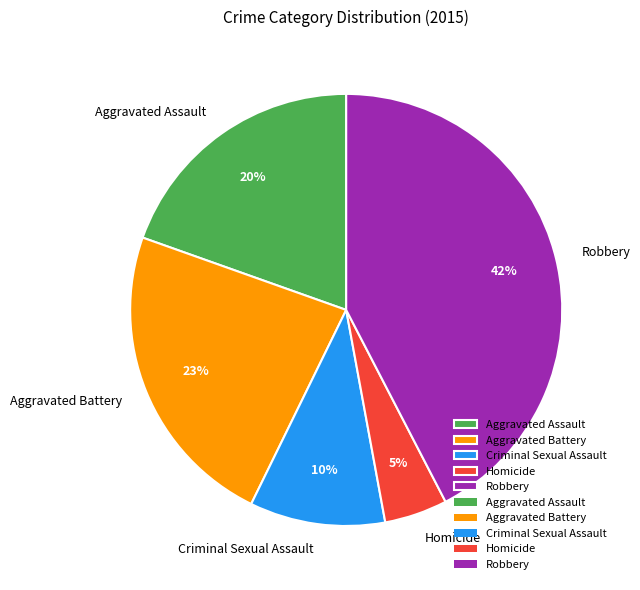

Combined, do Aggravated Battery and Criminal Sexual Assault account for over 50%?

No